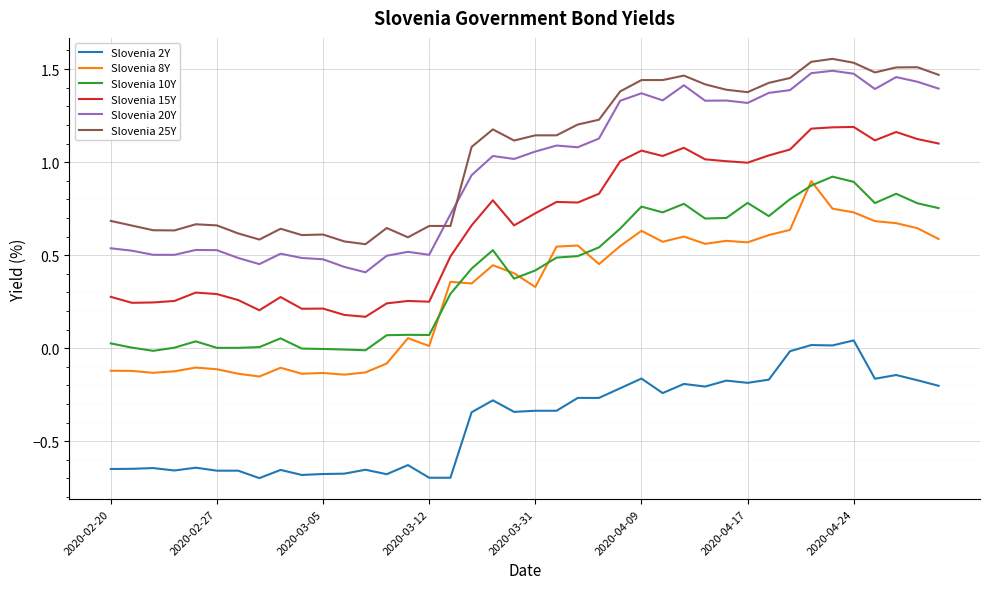

True or false: Slovenia 8Y and Slovenia 20Y intersect in this chart.

False